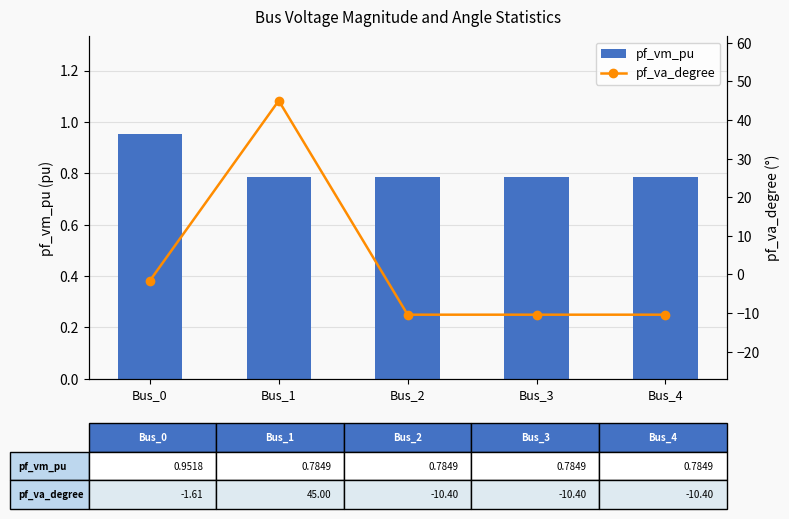

How many values in pf_va_degree are above zero?

1